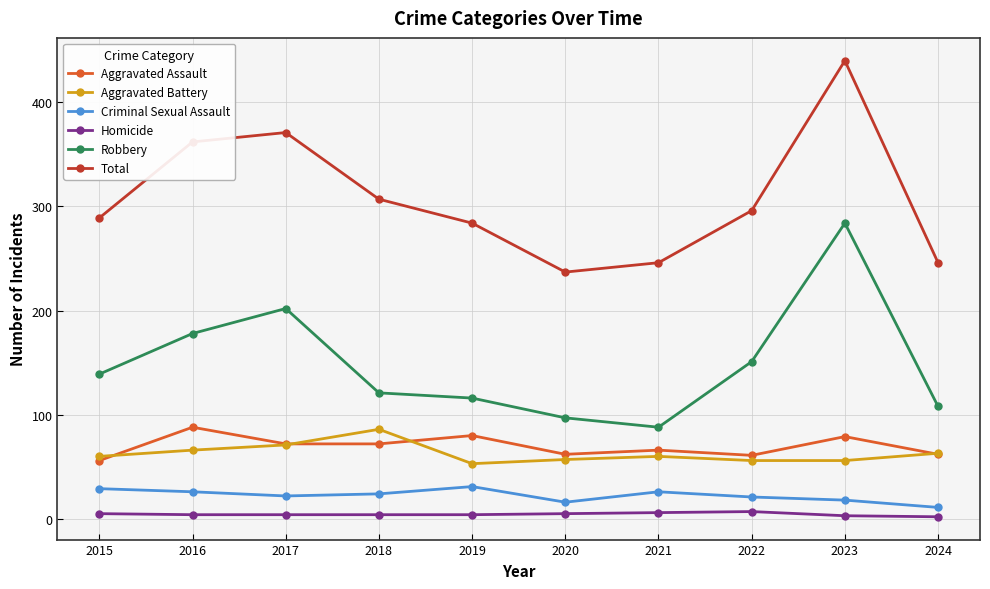

How many interior local peaks does the Aggravated Assault series have?

4